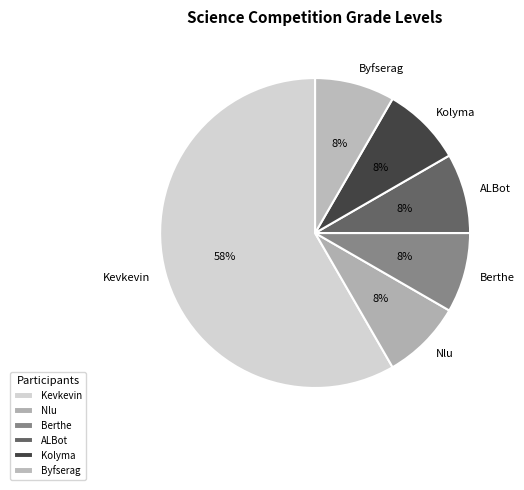

Count the number of slices in the pie.

6